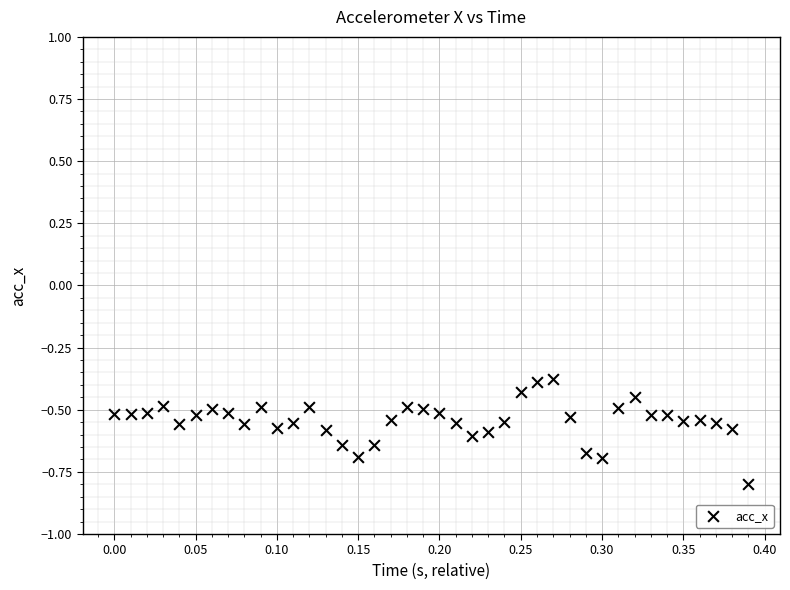

What is the range of X values (max minus min)?

0.4